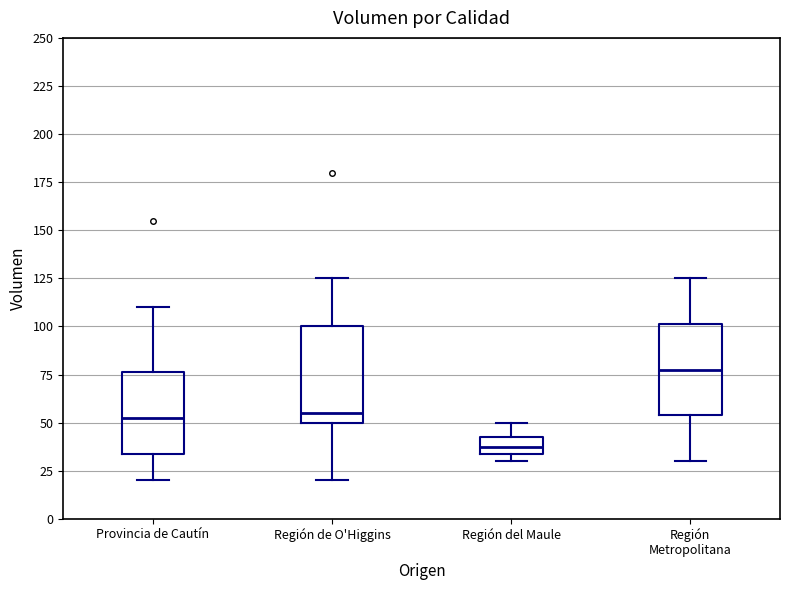

Which box has the lowest median line?

Región del Maule